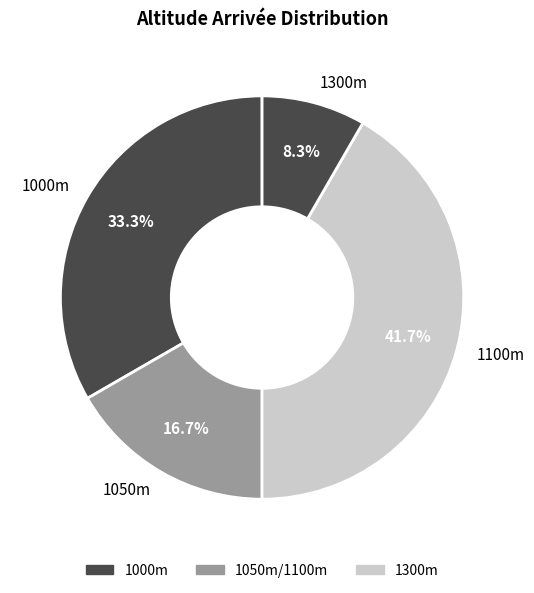

Which category has the smallest portion of the pie?

1300m